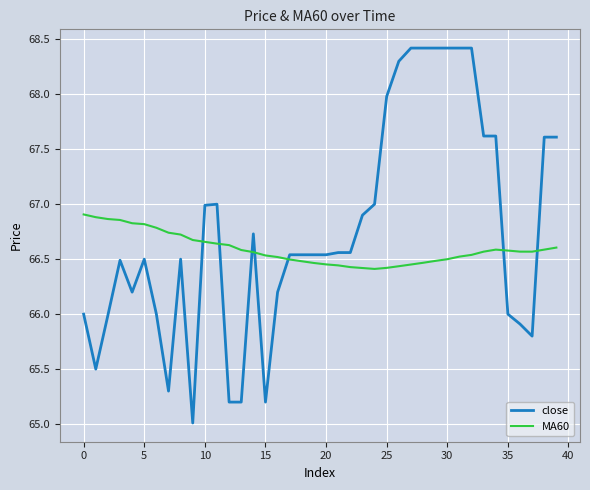

Which series has the largest range (max minus min)?

close